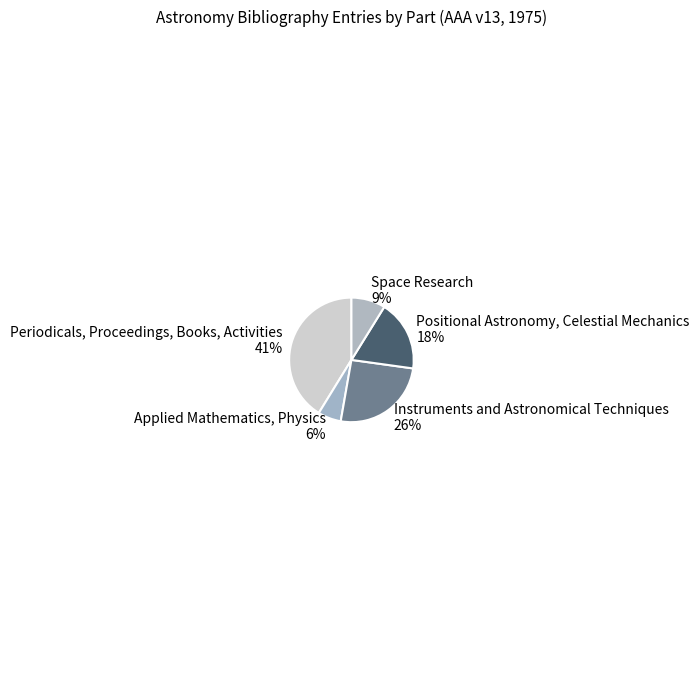

What is the largest slice in the pie chart?

Periodicals, Proceedings, Books, Activities